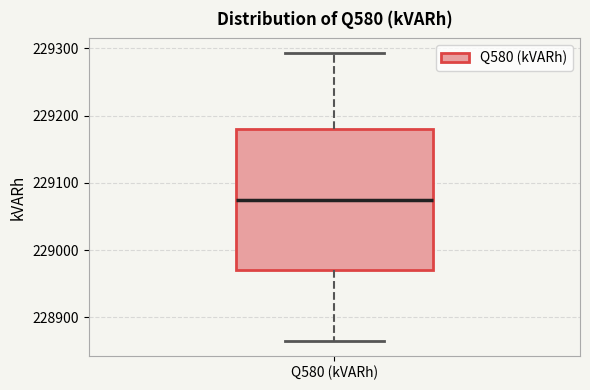

Read this box plot against the y-axis: the position of the median line, the range covered by the box, and the ends of both whiskers. The values are not printed on the chart, so give them approximately, as read against the axis.

median 229070, box 228970 to 229180, whiskers 228860 to 229290